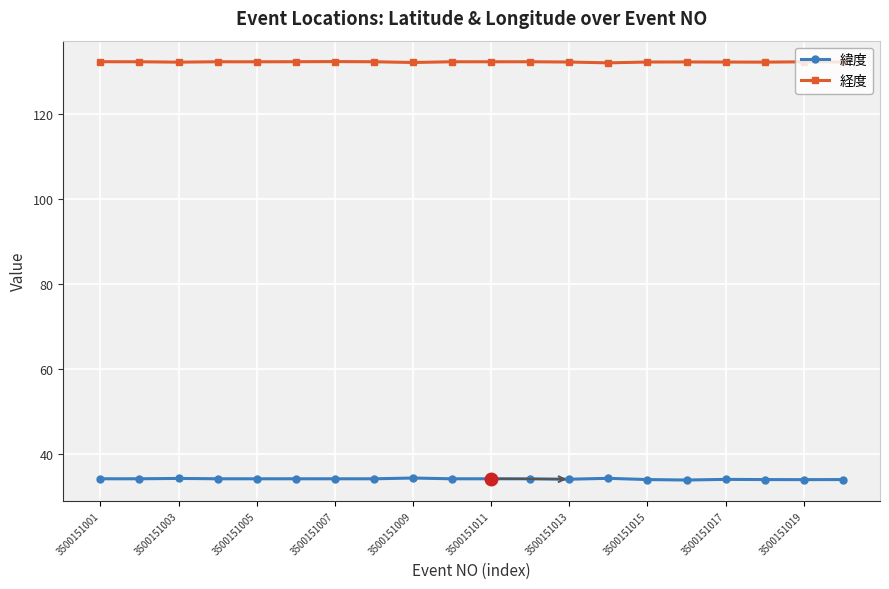

Is this an area chart (filled region under the line)?

No